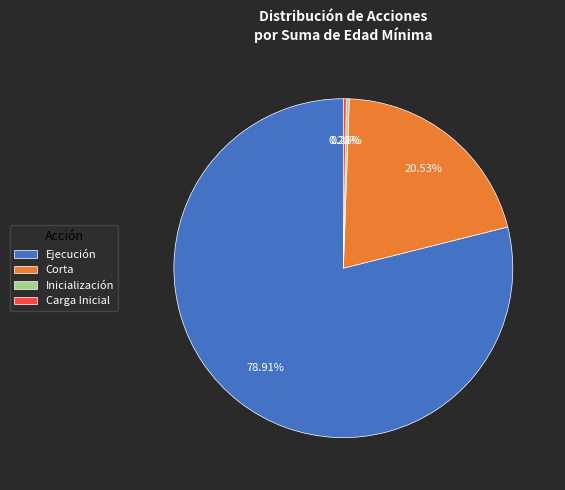

How much of the chart is everything except Ejecución?

21.1%